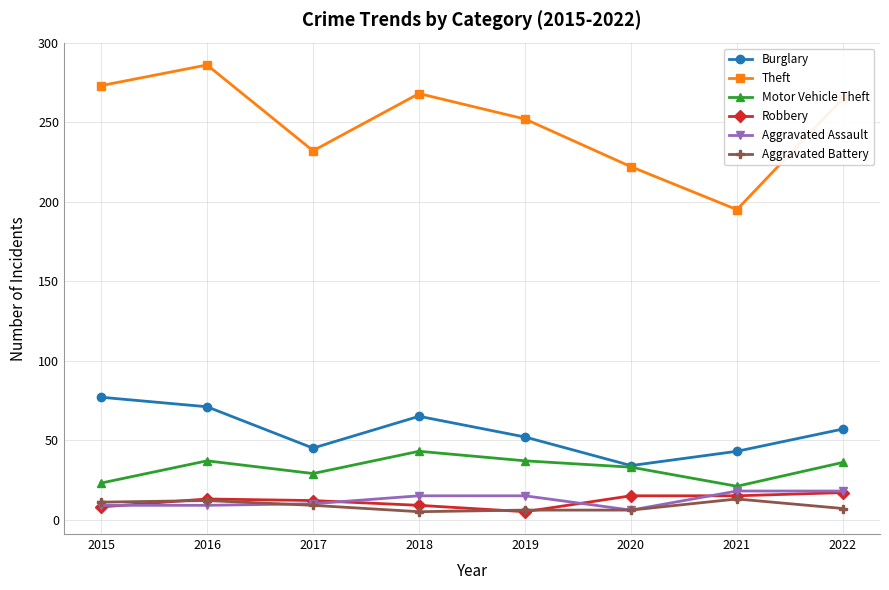

At which category is the sum across all series the highest?

2016